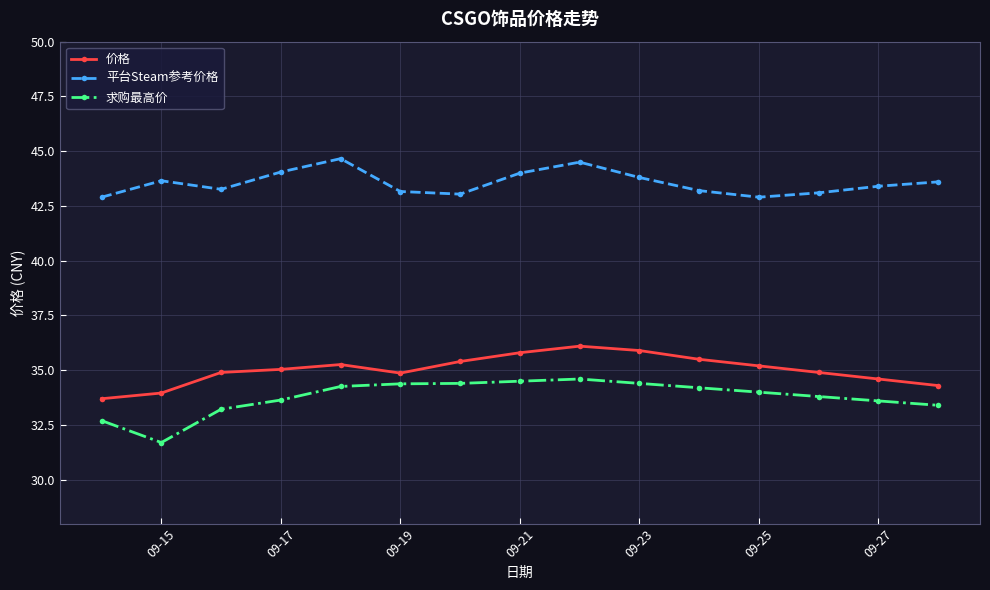

What is the maximum value for 平台Steam参考价格?

44.7